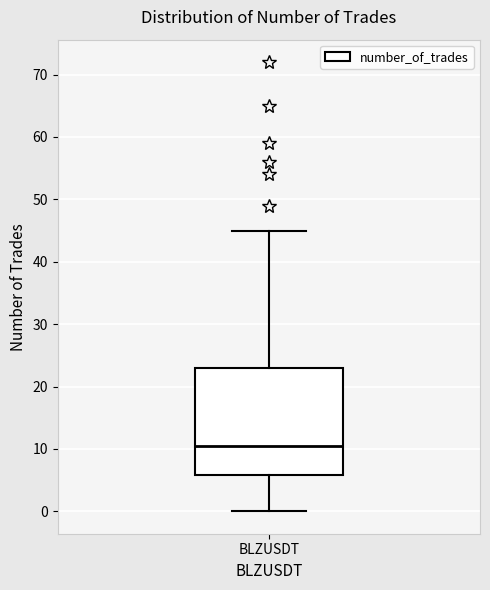

Read this box plot against the y-axis: the position of the median line, the range covered by the box, and the ends of both whiskers. The values are not printed on the chart, so give them approximately, as read against the axis.

median 11, box 6 to 23, whiskers 0 to 45